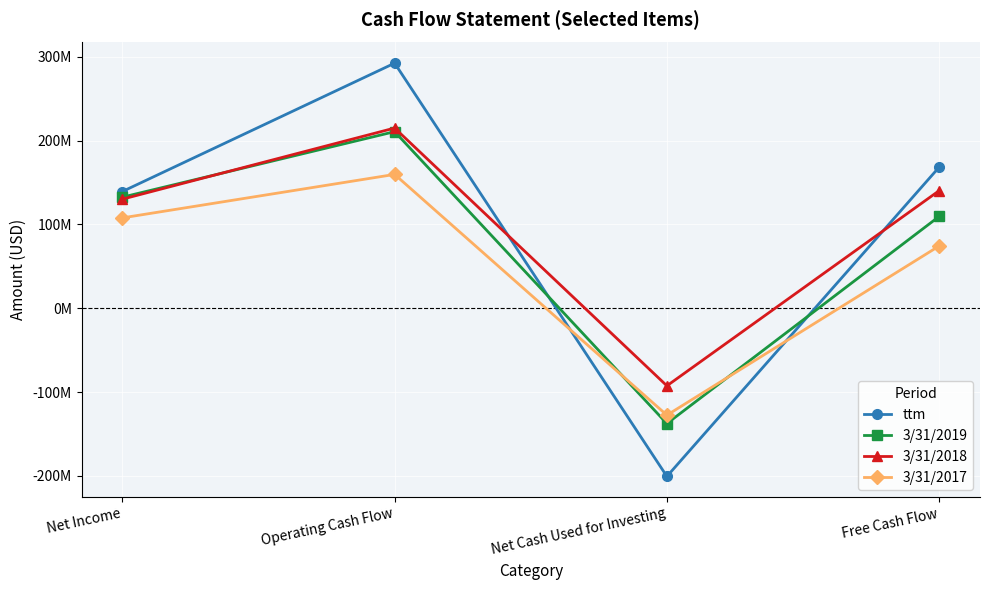

At which label is 3/31/2019 closest to 36625000?

Free Cash Flow